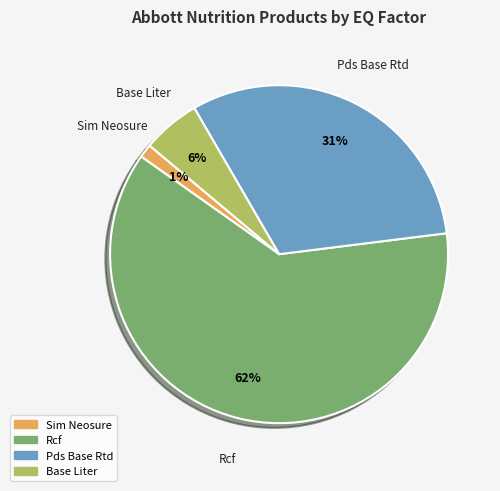

To the nearest percent, what is the average slice percentage?

25%